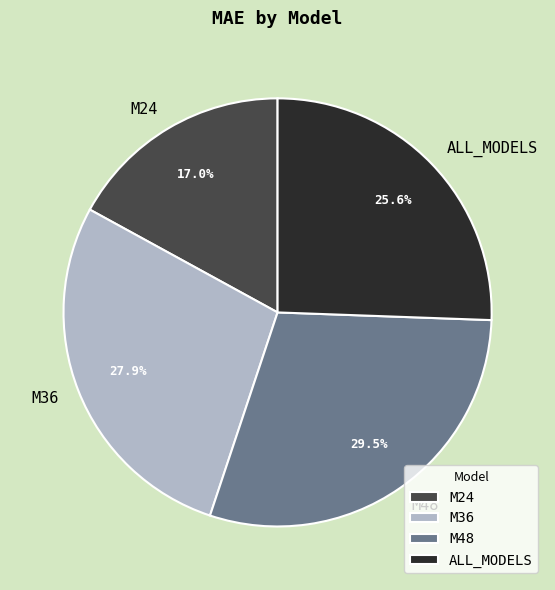

Which category has the smallest portion of the pie?

M24